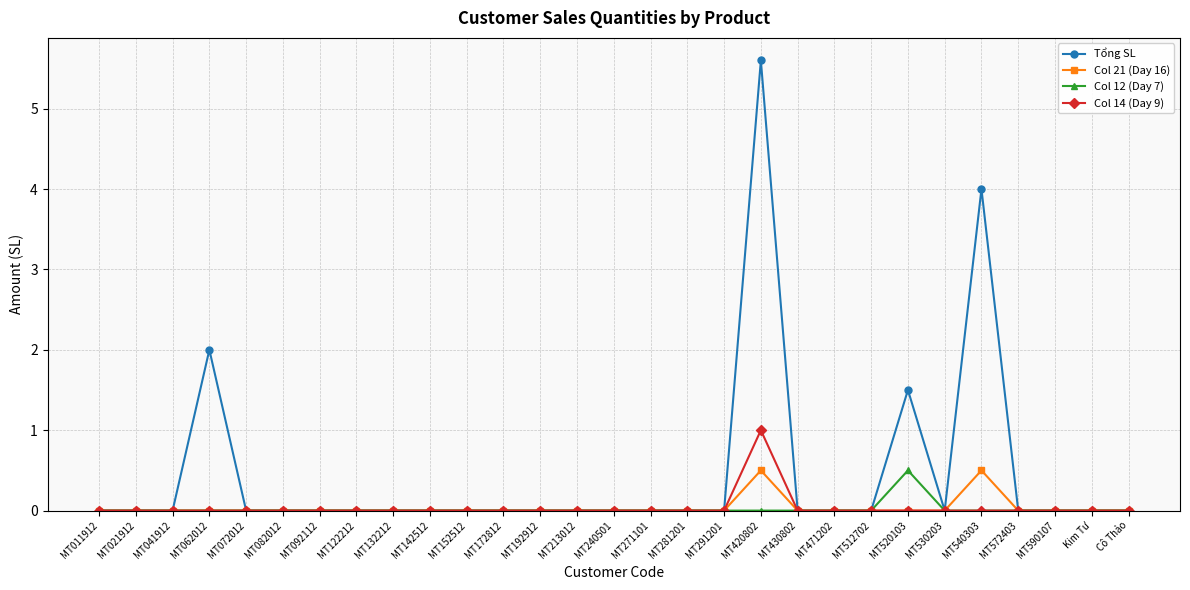

How many data points does each series have?

29